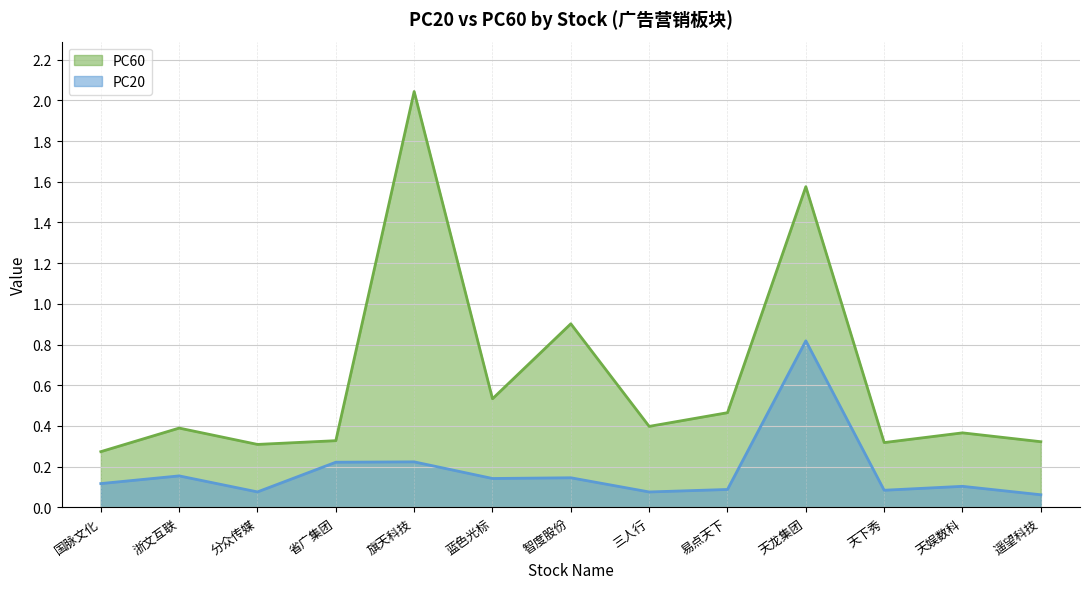

At which label is PC20 closest to 0?

遥望科技